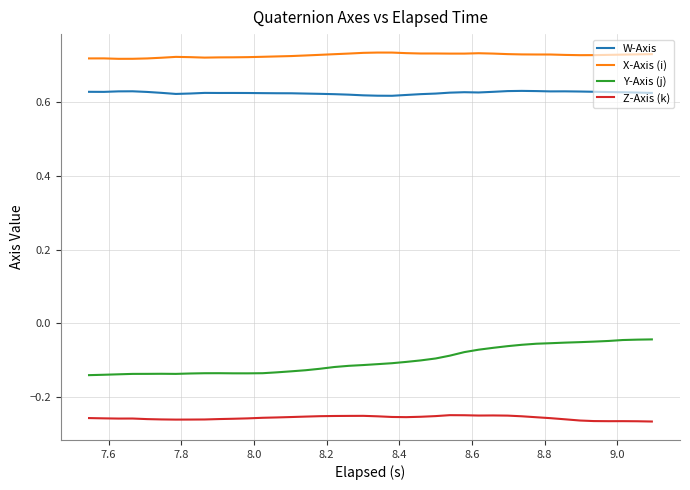

Which series has the largest total across all categories?

X-Axis (i)